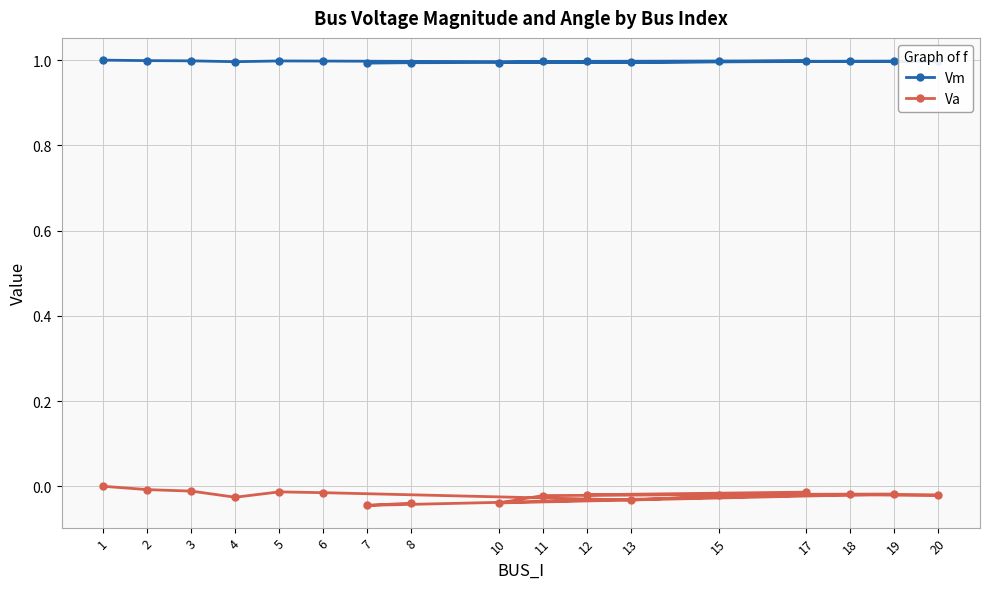

Reading right to left, list all the values displayed in this chart.

Vm: 8=1.0	7=1.0	18=1.0	20=1.0	15=1.0	11=1.0	10=1.0	19=1.0	12=1.0	17=1.0	13=1.0	6=1.0	5=1.0	4=1.0	3=1.0	2=1.0	1=1.0
Va: 8=-0.0	7=-0.0	18=-0.0	20=-0.0	15=-0.0	11=-0.0	10=-0.0	19=-0.0	12=-0.0	17=-0.0	13=-0.0	6=-0.0	5=-0.0	4=-0.0	3=-0.0	2=-0.0	1=0.0